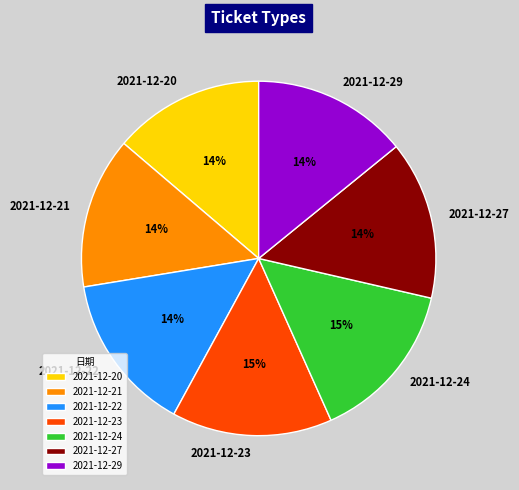

To the nearest percent, what is the difference between the largest and smallest slice percentages?

1%